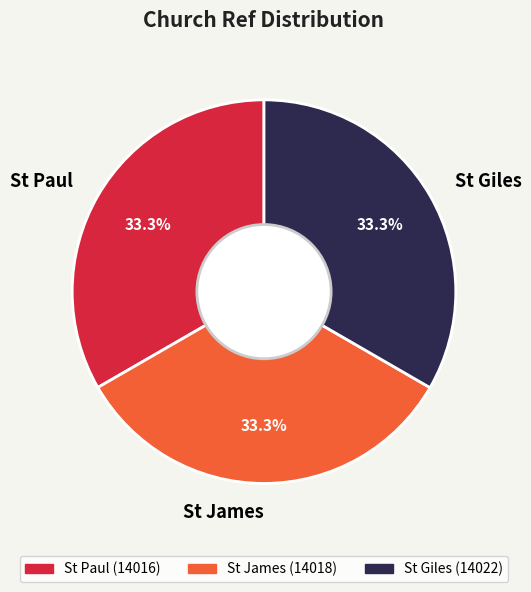

Approximately how many times larger is the value at St Giles compared to St James?

1.0